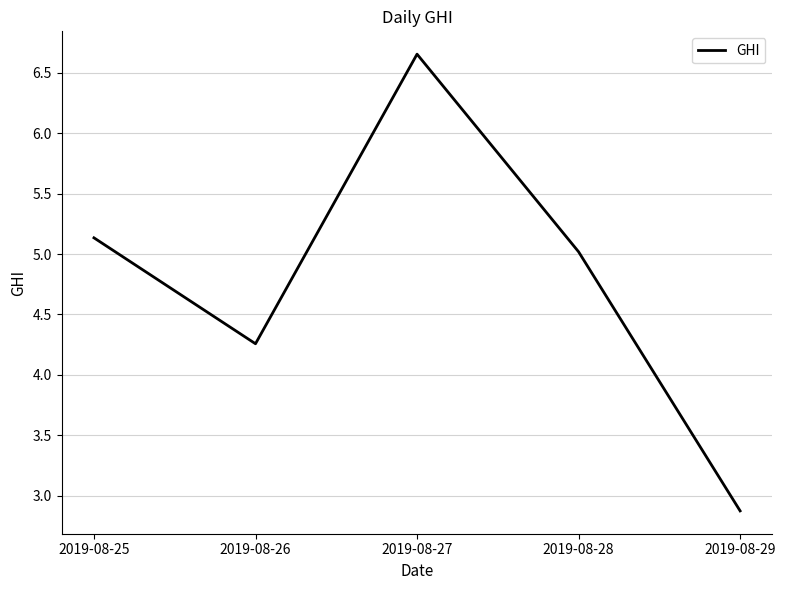

What is the sum of the values at 2019-08-25 and 2019-08-27?

11.8